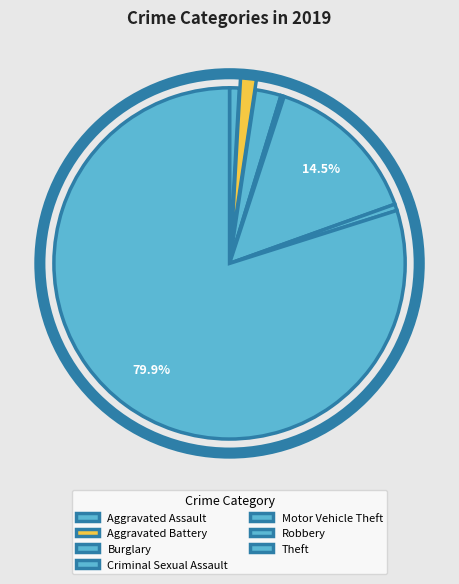

How many slices are in this pie chart?

7